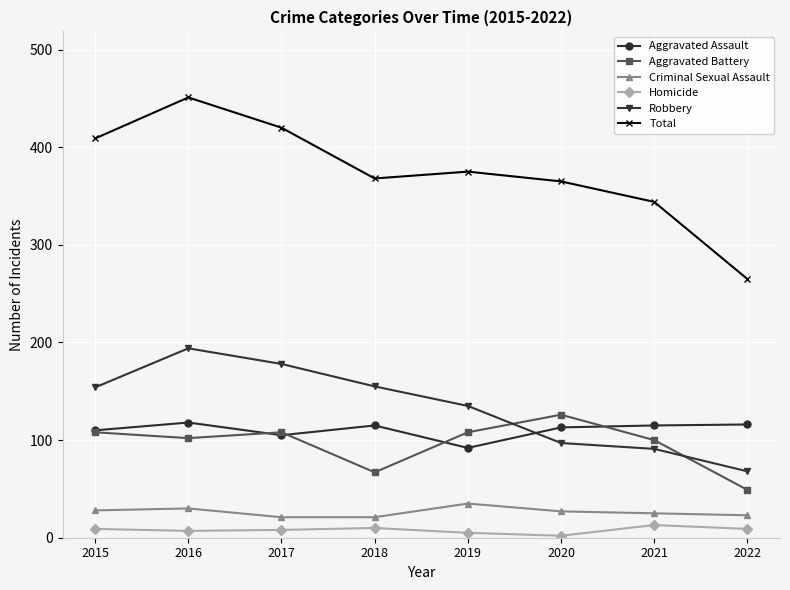

Which series changed the most between 2019 and 2022?

Total